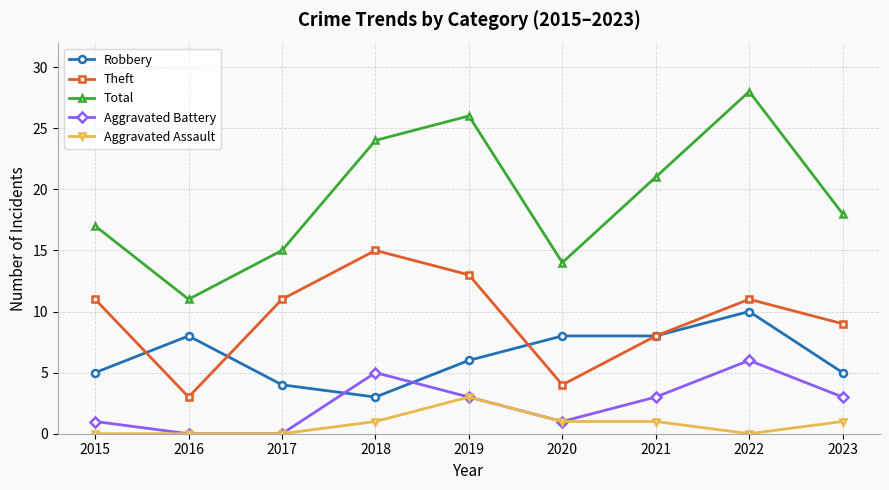

Rank the series by their maximum value, from lowest to highest.

Aggravated Assault, Aggravated Battery, Robbery, Theft, Total